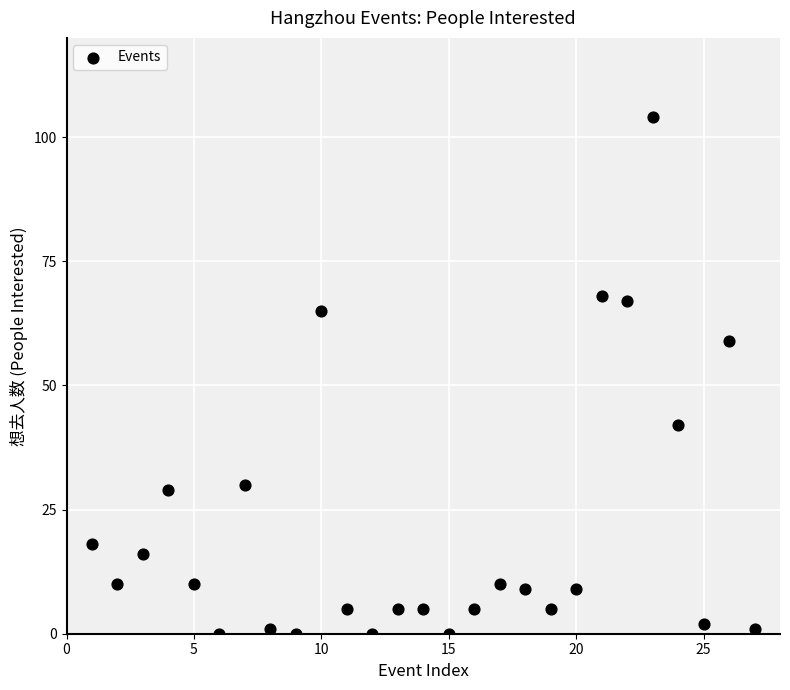

What is the range of Y values (max minus min)?

104